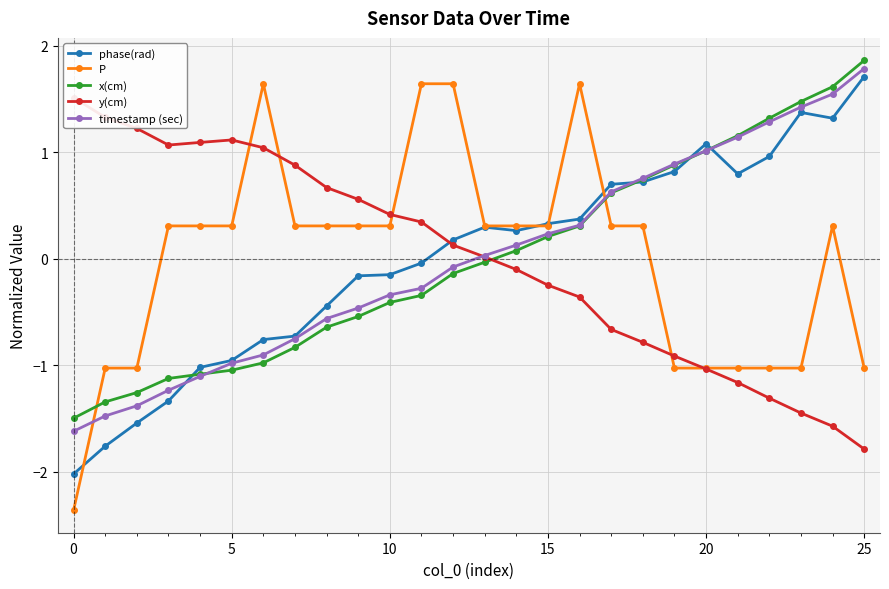

How many data points in x(cm) are less than 0?

14